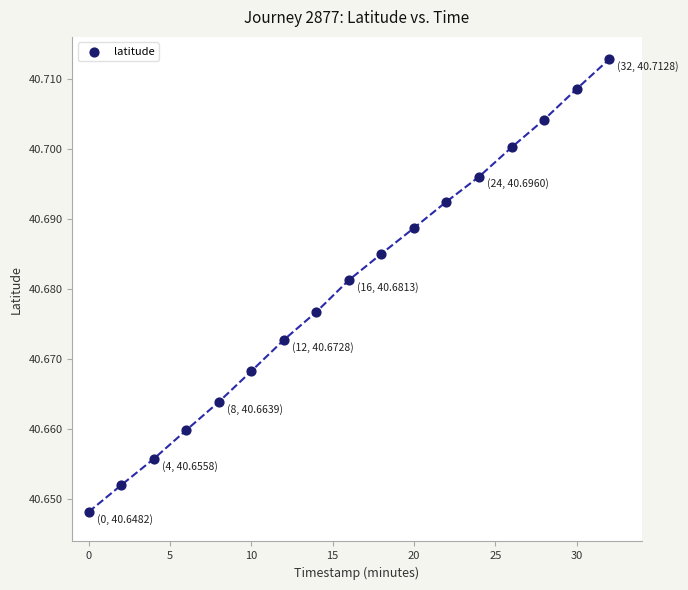

What is the range of X values (max minus min)?

32.0